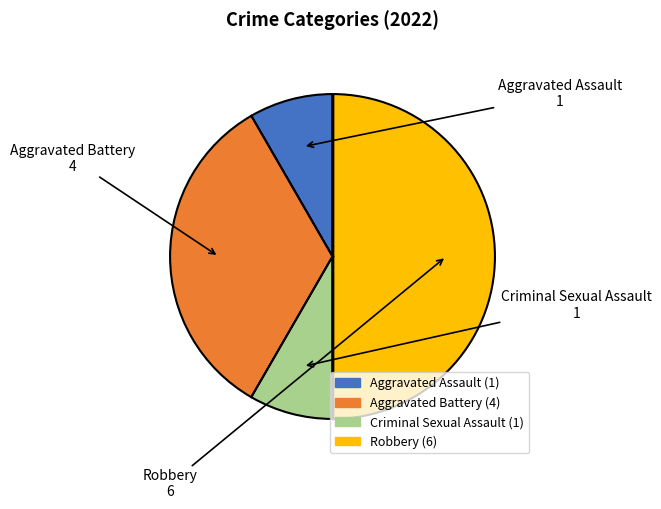

Is Aggravated Assault the majority of the pie?

No